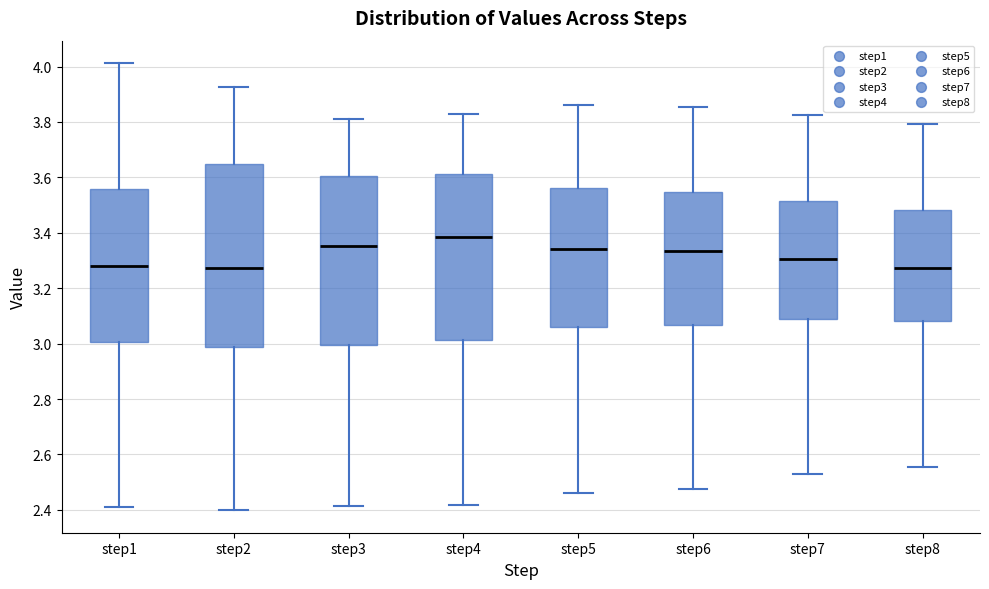

Where does the median line of the box for step3 sit on the y-axis? The values are not printed on the chart, so give them approximately, as read against the axis.

3.36